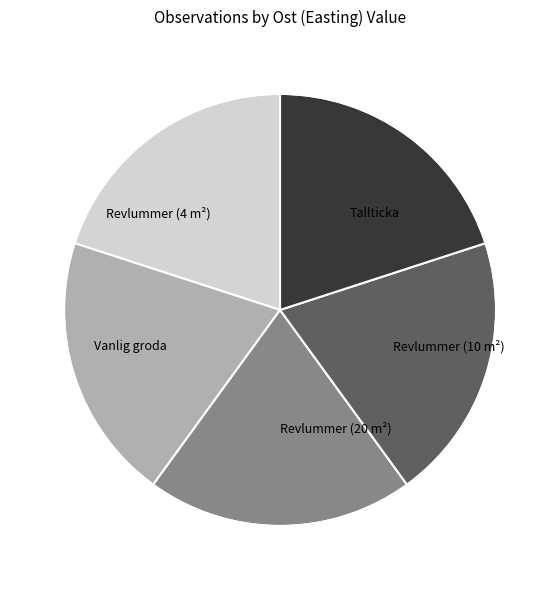

Is there a majority slice in this chart?

No